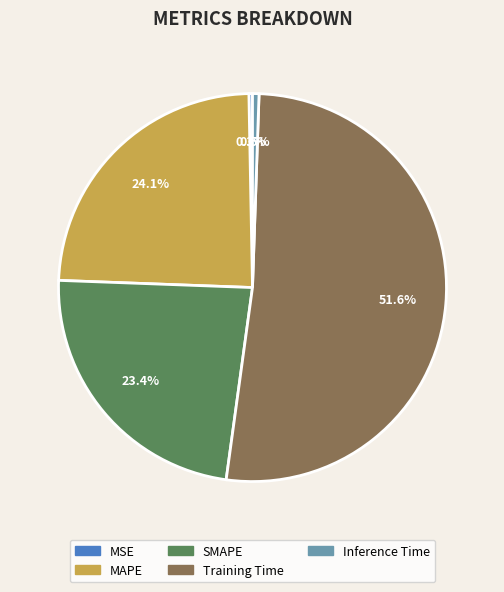

Does Training Time account for over 50% of the chart?

Yes